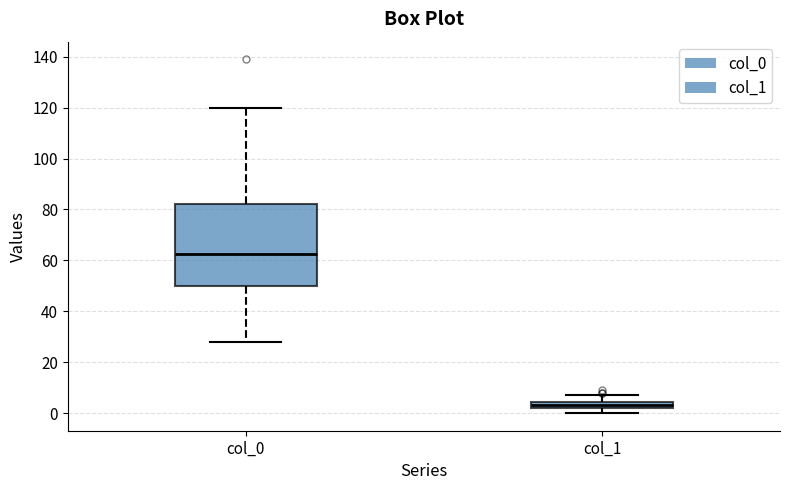

Which box is the tallest, from its lower edge to its upper edge?

col_0